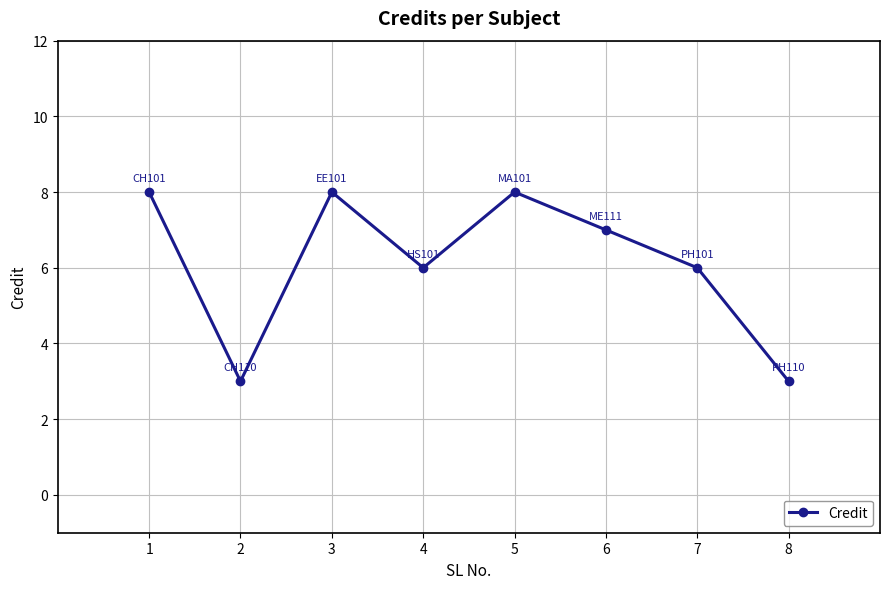

Where is the first local minimum?

2